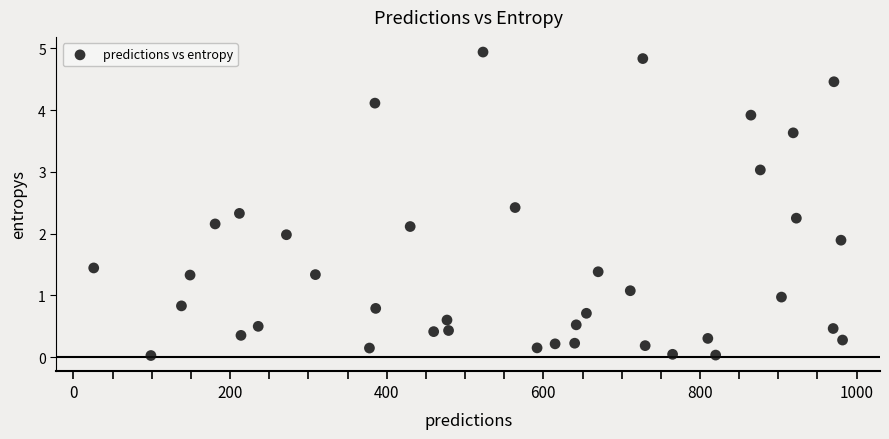

What is the range of Y values (max minus min)?

4.9